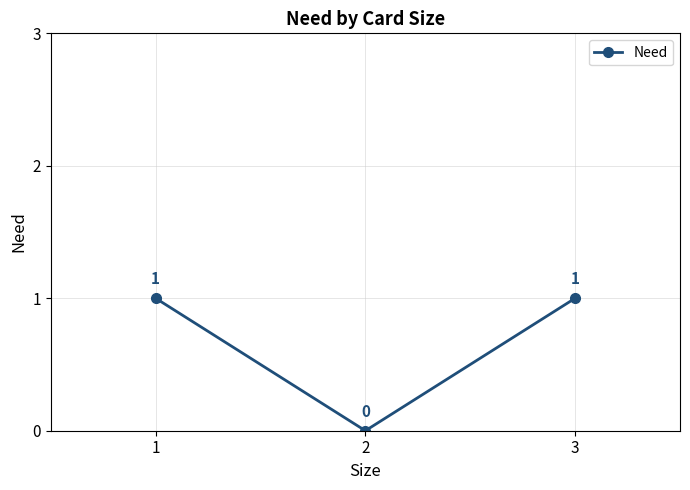

What is the value of the 3rd point from the left?

1